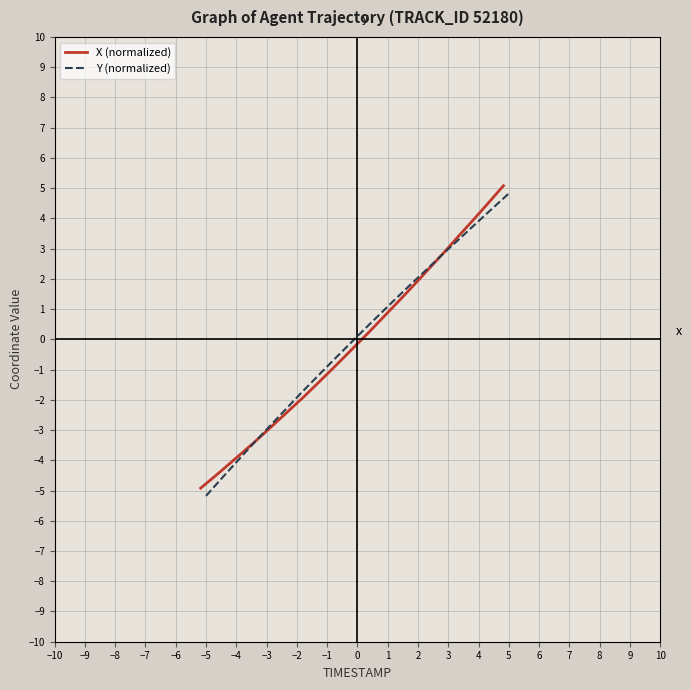

Reading left to right, list all the values displayed in this chart.

X (normalized): -4.9	-4.4	-3.9	-3.4	-2.9	-2.4	-1.9	-1.4	-0.8	-0.3	0.2	0.8	1.3	1.8	2.4	2.9	3.4	4.0	4.5	5.1
Y (normalized): -5.2	-4.6	-4.0	-3.4	-2.9	-2.3	-1.8	-1.2	-0.7	-0.2	0.4	0.9	1.4	1.9	2.4	2.9	3.4	3.9	4.3	4.8